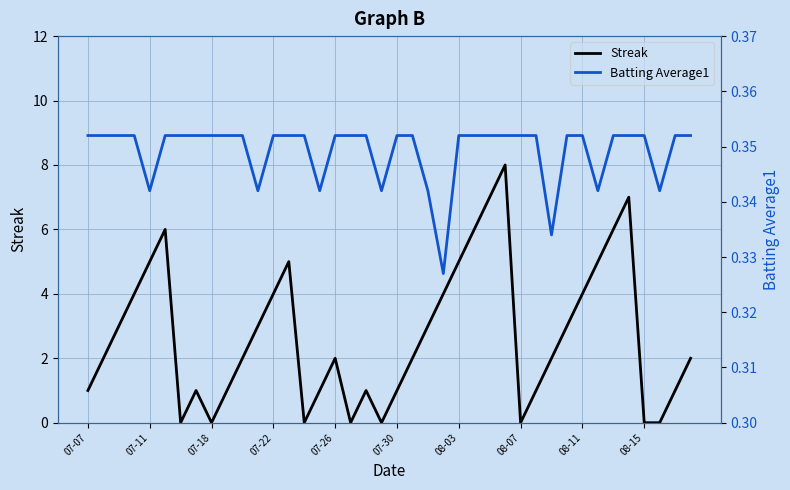

After their last crossing, which series has the higher values: Batting Average1 or Streak?

Streak